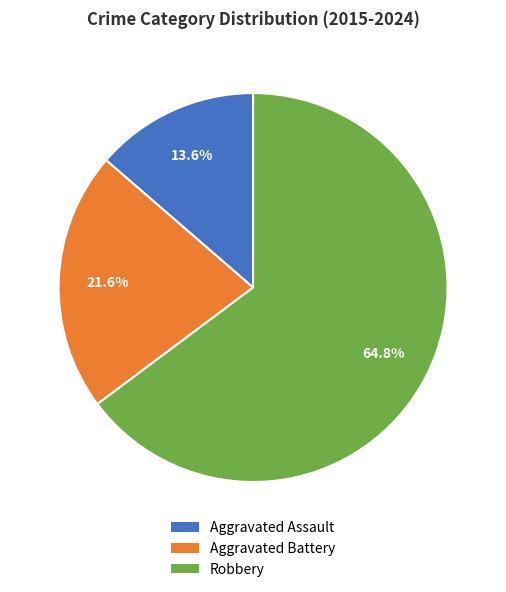

Is the sum of Aggravated Battery and Robbery greater than half?

Yes